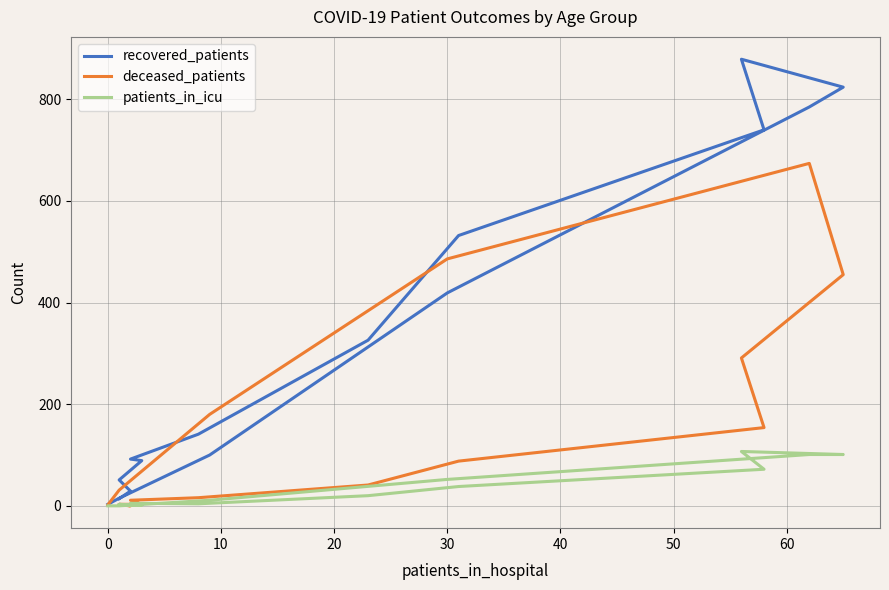

At how many categories does at least one series exceed 75?

11